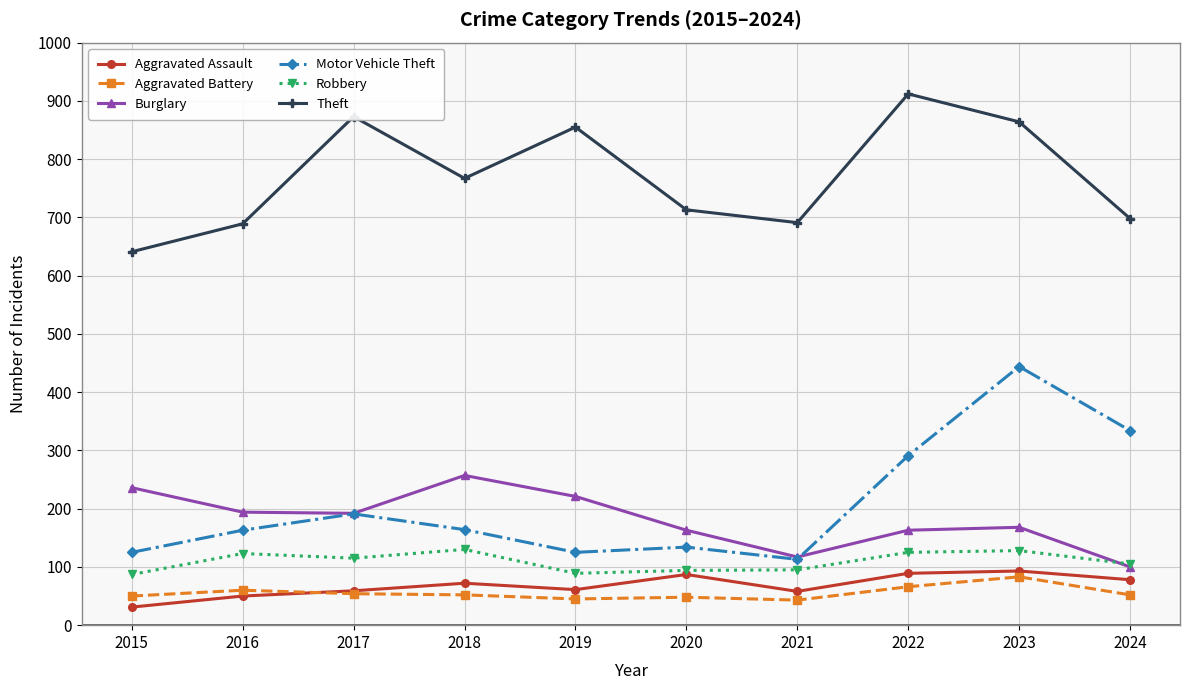

True or false: Aggravated Assault has more than 0 points higher than both neighbors.

True